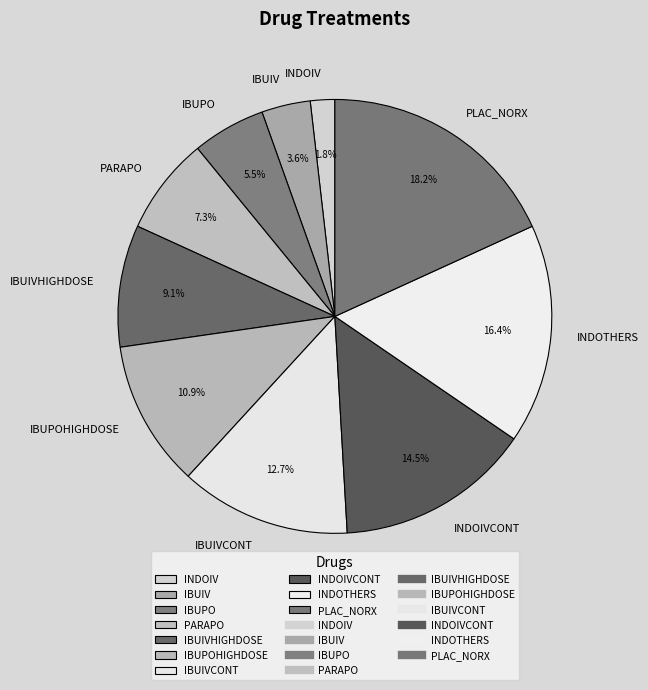

Which slice is the smallest?

INDOIV